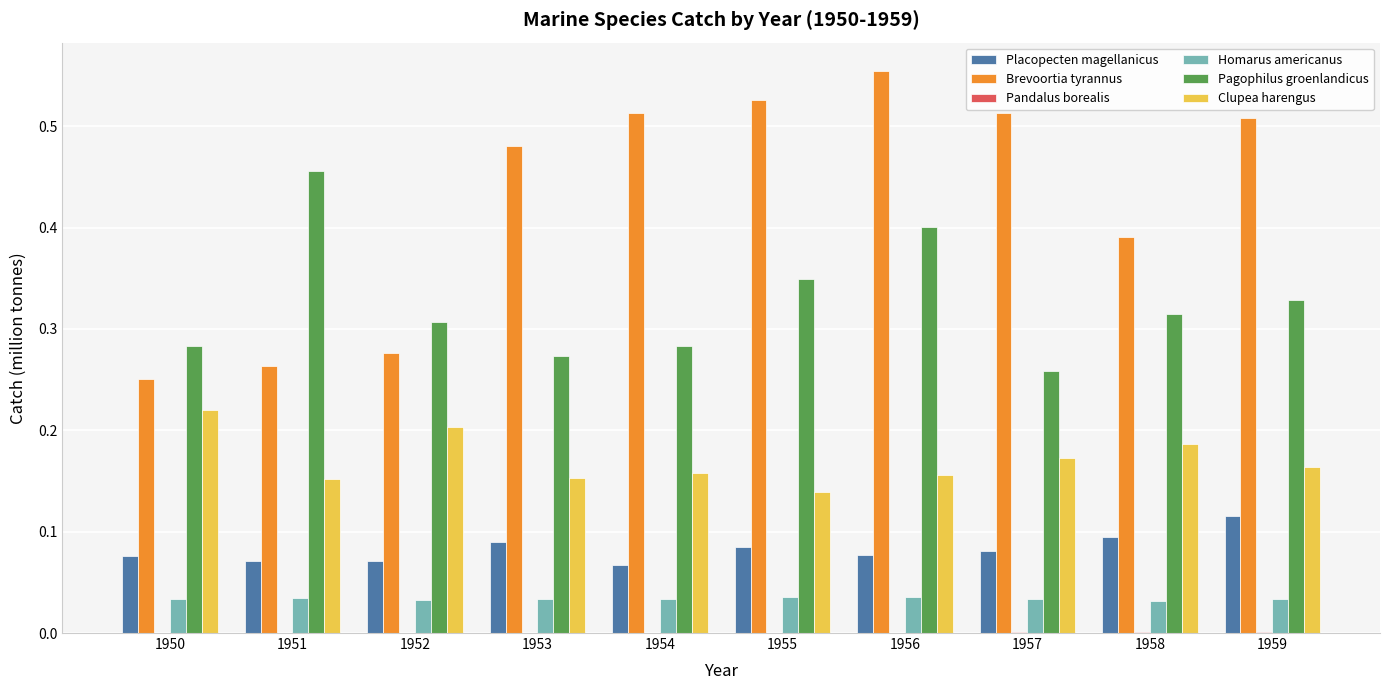

The value of Pagophilus groenlandicus at 1958 is 0.2. True or false?

False